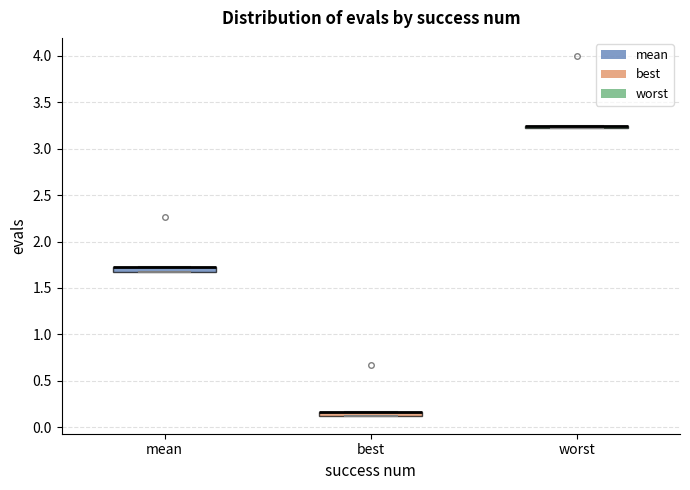

Where is the lower edge of the box for best on the y-axis? The values are not printed on the chart, so give them approximately, as read against the axis.

0.10